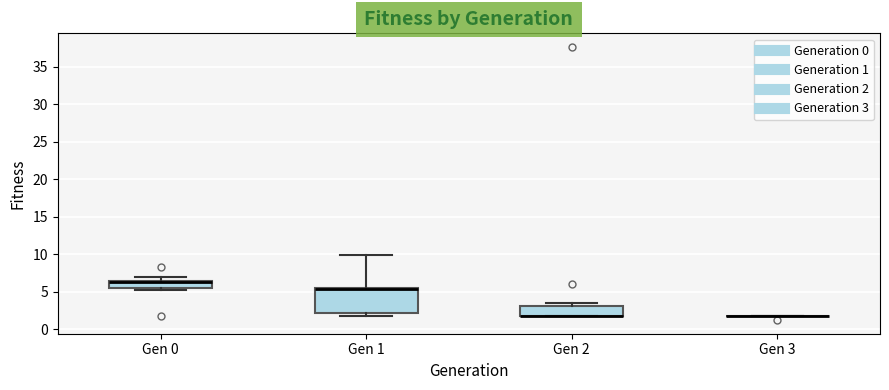

Reading left to right, read every box against the y-axis: the position of its median line, the range the box covers, and the ends of its whiskers. The values are not printed on the chart, so give them approximately, as read against the axis.

Gen 0: median 6.5 (just below the box's upper edge), box 5.5 to 6.5, whiskers 5.5 (just below the box's lower edge) to 7.0
Gen 1: median 5.5 (drawn on the box's upper edge), box 2.0 to 5.5, whiskers 2.0 (just below the box's lower edge) to 10.0
Gen 2: median 2.0 (drawn on the box's lower edge), box 2.0 to 3.0, whiskers 2.0 to 3.5
Gen 3: box collapsed to a line at 2.0, whiskers 2.0 to 2.0